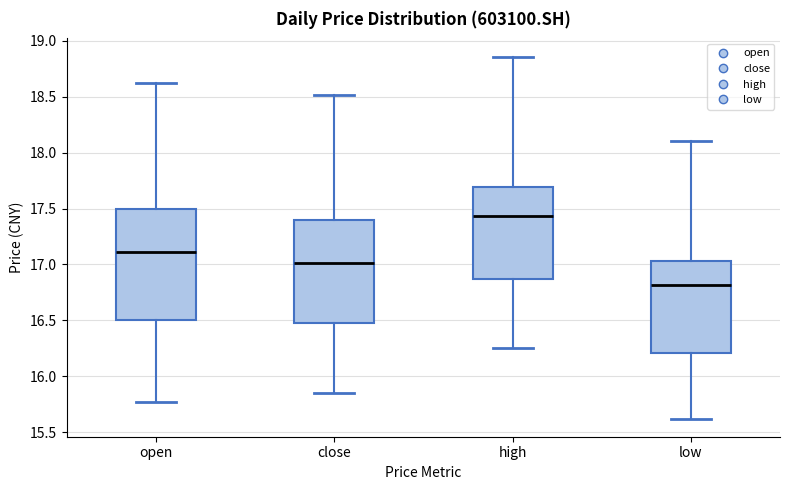

Reading left to right, read every box against the y-axis: the position of its median line, the range the box covers, and the ends of its whiskers. The values are not printed on the chart, so give them approximately, as read against the axis.

open: median 17.10, box 16.50 to 17.50, whiskers 15.75 to 18.60
close: median 17.00, box 16.50 to 17.40, whiskers 15.85 to 18.50
high: median 17.45, box 16.85 to 17.70, whiskers 16.25 to 18.85
low: median 16.80, box 16.20 to 17.05, whiskers 15.60 to 18.10